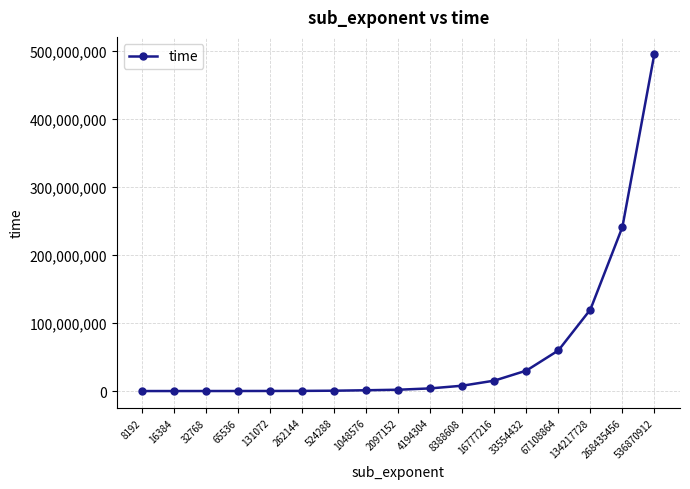

Where is the data nearest to the value 247655622?

268435456